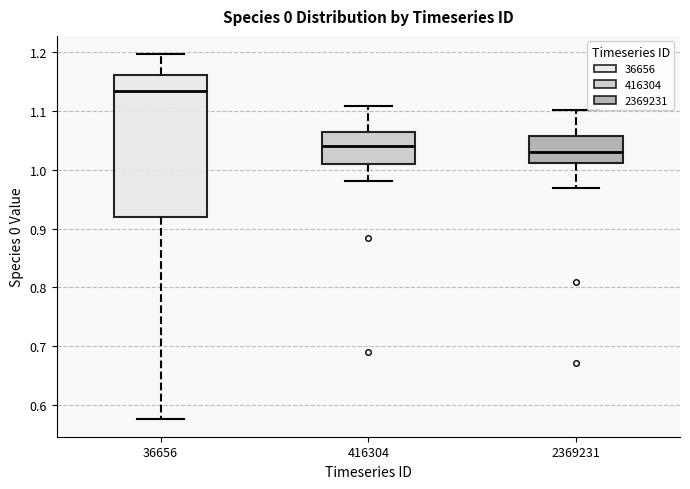

Comparing the boxes themselves (not the whiskers), which one is the tallest?

36656